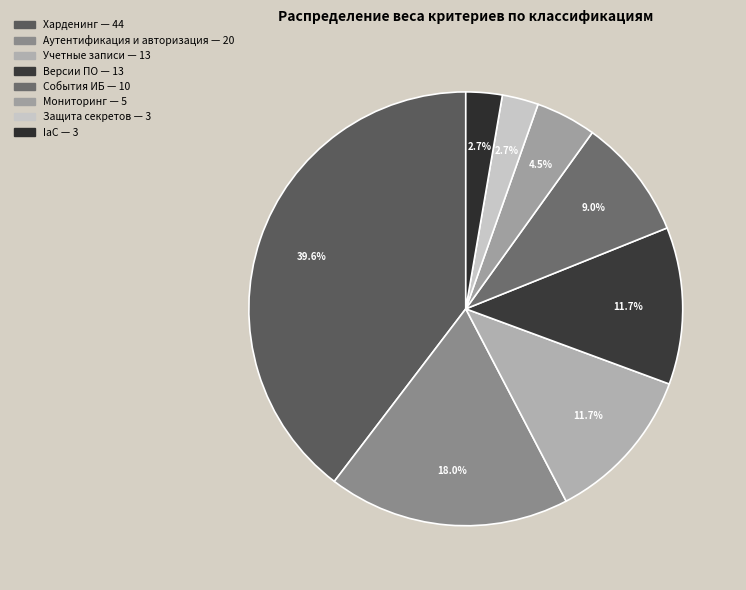

Count the number of slices in the pie.

8